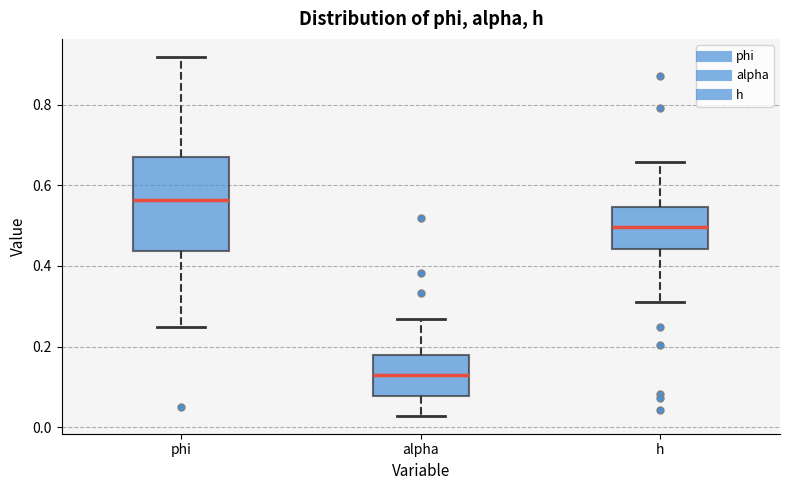

Which box has the highest median line?

phi